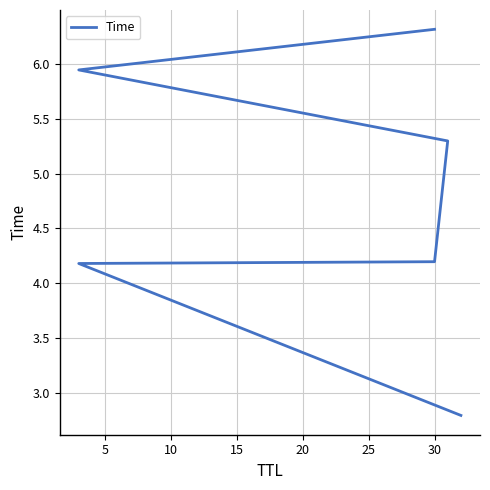

Reading left to right, list all the values displayed in this chart.

2.8	4.2	4.2	5.3	5.9	6.3